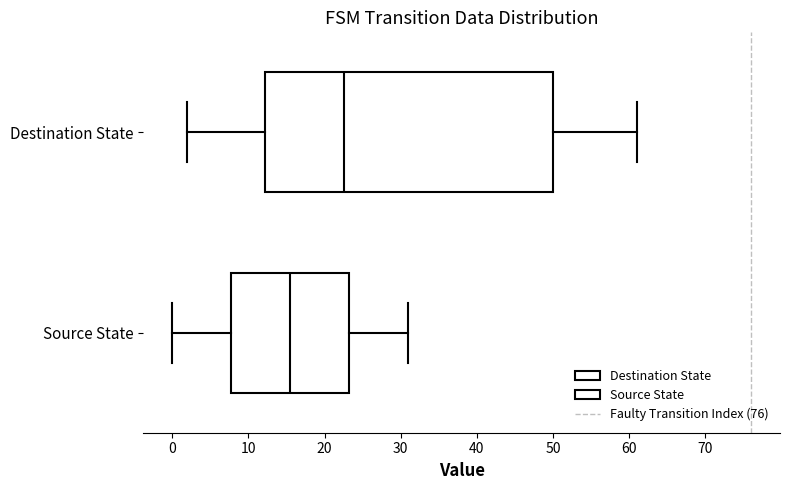

Reading bottom to top, read every box against the x-axis: the position of its median line, the range the box covers, and the ends of its whiskers. The values are not printed on the chart, so give them approximately, as read against the axis.

Source State: median 16, box 8 to 23, whiskers 0 to 31
Destination State: median 23, box 12 to 50, whiskers 2 to 61